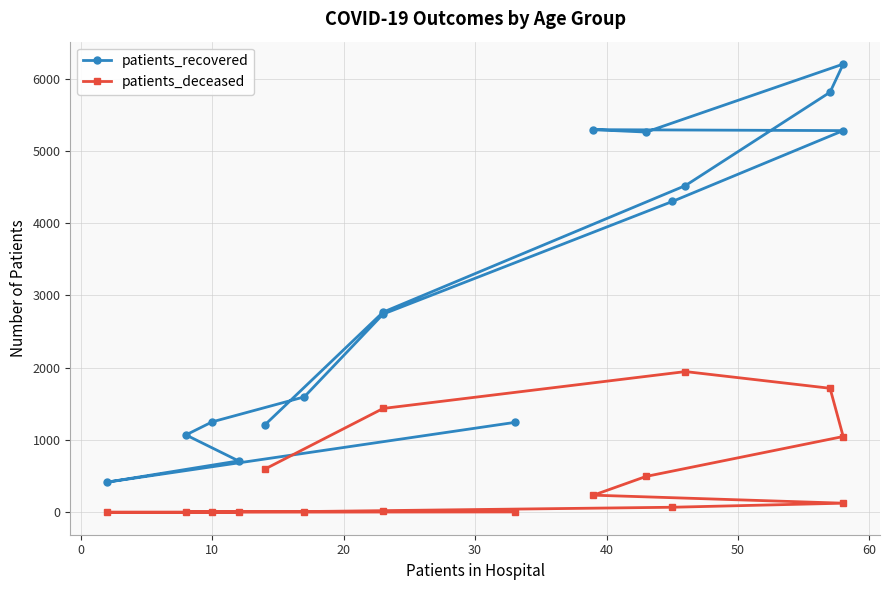

Rank the series at 10 from highest to lowest value.

patients_recovered, patients_deceased